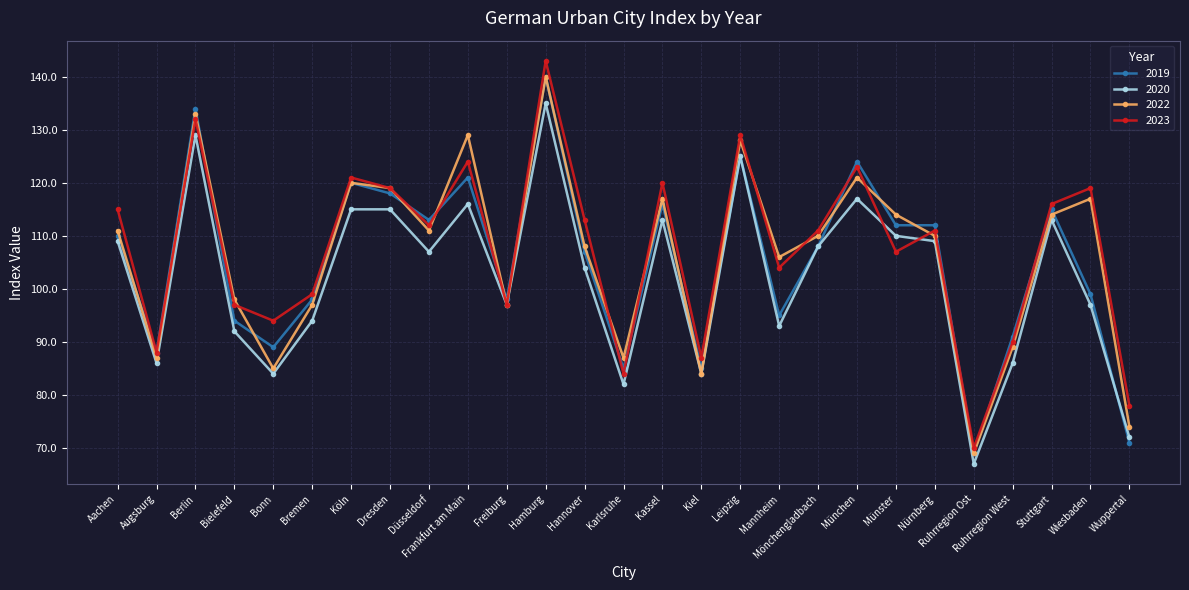

How many interior local peaks does the 2022 series have?

8